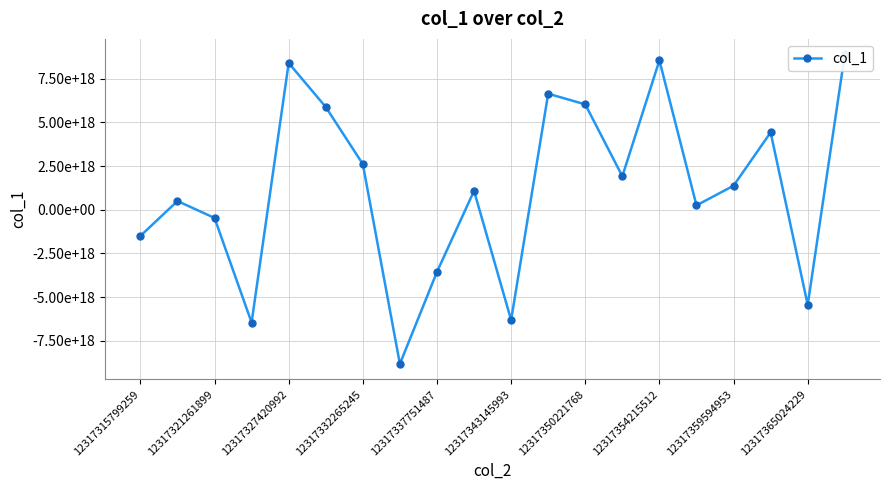

What is the value of the 18th point from the left?

4424009362573229568